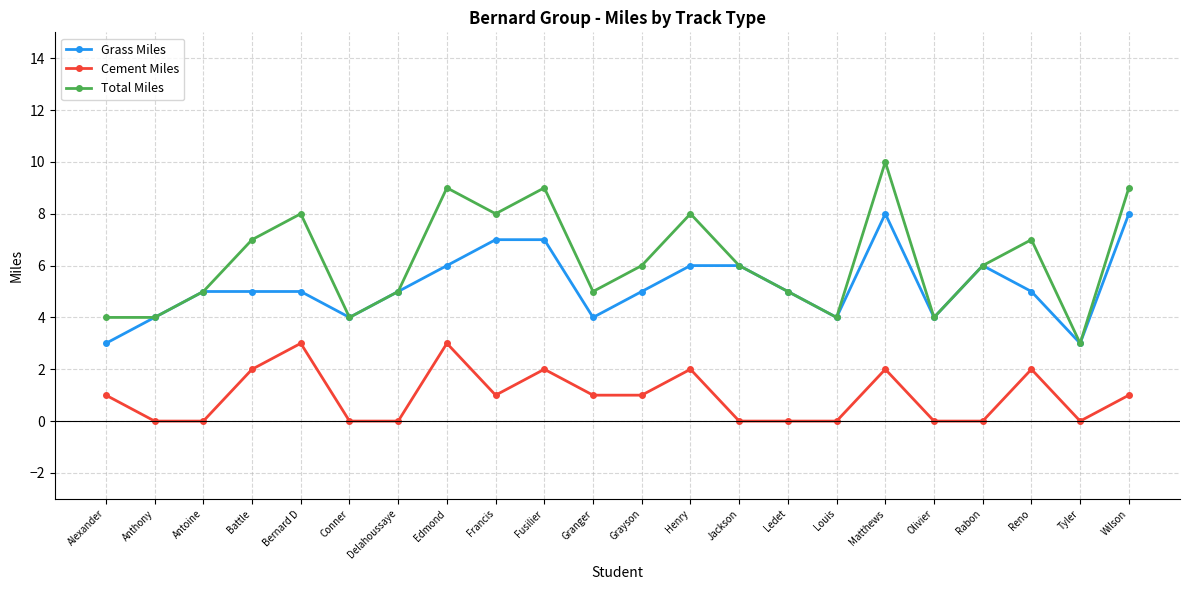

Reading left to right, extract all data points from this chart.

Grass Miles: Alexander=3	Anthony=4	Antoine=5	Battle=5	Bernard D=5	Conner=4	Delahoussaye=5	Edmond=6	Francis=7	Fusilier=7	Granger=4	Grayson=5	Henry=6	Jackson=6	Ledet=5	Louis=4	Matthews=8	Olivier=4	Rabon=6	Reno=5	Tyler=3	Wilson=8
Cement Miles: Alexander=1	Anthony=0	Antoine=0	Battle=2	Bernard D=3	Conner=0	Delahoussaye=0	Edmond=3	Francis=1	Fusilier=2	Granger=1	Grayson=1	Henry=2	Jackson=0	Ledet=0	Louis=0	Matthews=2	Olivier=0	Rabon=0	Reno=2	Tyler=0	Wilson=1
Total Miles: Alexander=4	Anthony=4	Antoine=5	Battle=7	Bernard D=8	Conner=4	Delahoussaye=5	Edmond=9	Francis=8	Fusilier=9	Granger=5	Grayson=6	Henry=8	Jackson=6	Ledet=5	Louis=4	Matthews=10	Olivier=4	Rabon=6	Reno=7	Tyler=3	Wilson=9